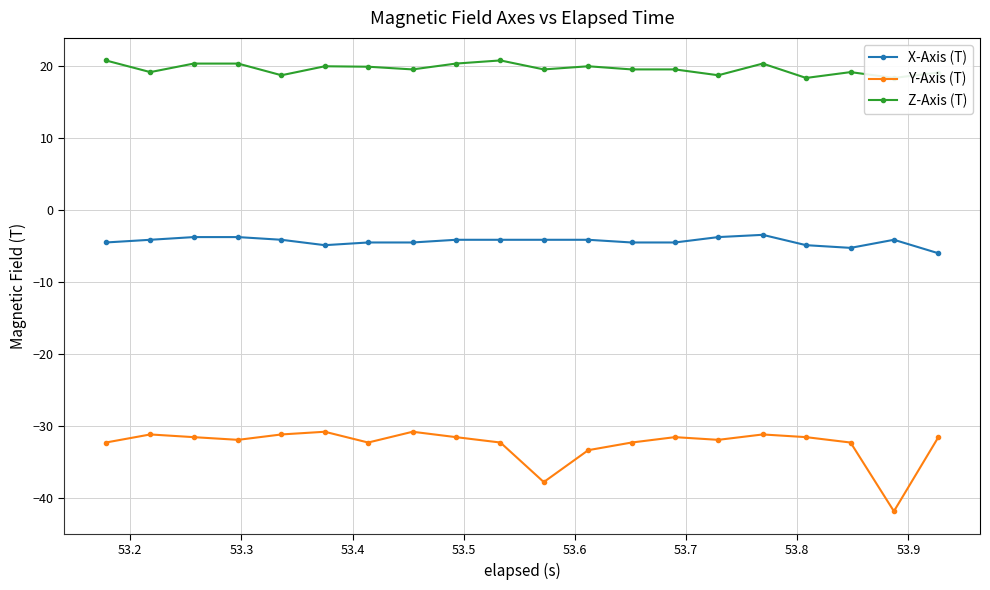

True or false: X-Axis (T) has more than 1 interior local peaks.

True